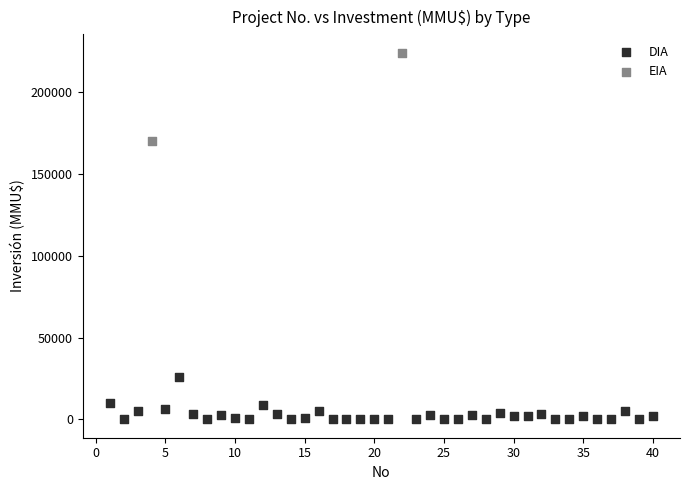

What are all the series names shown in the legend?

DIA, EIA